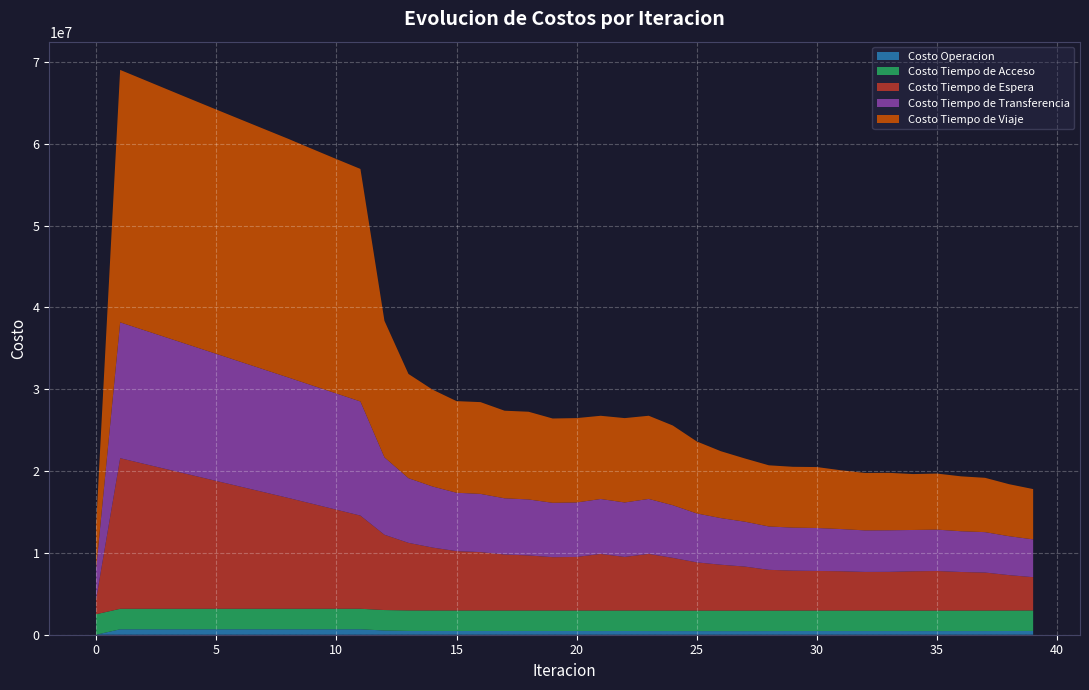

Reading right to left, what are all the values shown in this chart?

Costo Operacion: 462178.0	455352.0	449245.5	448505.4	446018.6	446046.0	449265.3	449246.8	448988.8	450786.0	449651.1	447383.2	441468.4	442165.5	444226.1	447635.2	449567.8	454668.7	449555.4	454671.4	454603.6	456953.5	455131.2	457997.9	456077.5	459294.7	464917.8	512731.3	668403.0	668017.0	667729.5	667527.3	667070.4	666680.9	666347.8	666061.7	665815.0	665600.9	665413.1	0.0
Costo Tiempo de Acceso: 2503344.5	2503344.5	2503344.5	2503344.5	2503344.5	2503344.5	2503344.5	2503344.5	2503344.5	2503344.5	2503344.5	2503344.5	2503344.5	2503344.5	2503344.5	2503344.5	2503344.5	2503344.5	2503344.5	2503344.5	2503344.5	2503344.5	2503344.5	2503344.5	2503344.5	2503344.5	2503344.5	2503344.5	2503344.5	2503344.5	2503344.5	2503344.5	2503344.5	2503344.5	2503344.5	2503344.5	2503344.5	2503344.5	2503344.5	2503344.5
Costo Tiempo de Espera: 4066171.2	4323637.2	4644743.8	4712796.5	4835445.2	4805567.6	4729242.3	4720045.5	4806784.7	4838299.2	4877216.0	4979821.8	5382701.0	5609465.4	5893308.2	6439368.3	6921856.1	6546452.5	6918702.8	6545711.4	6517802.6	6729332.9	6843800.6	7134379.6	7253475.5	7689579.9	8258293.6	9201296.3	11384752.3	12106460.2	12825382.5	13542736.7	14236160.1	14929565.7	15623111.4	16316965.9	17011323.7	17706425.8	18402592.5	1840259.3
Costo Tiempo de Transferencia: 4618264.5	4755533.0	4936372.4	4979442.7	5057529.2	5043469.3	5080656.9	5076737.7	5152647.2	5248637.9	5255346.7	5296489.5	5484783.6	5694988.0	5977824.5	6435189.5	6718422.0	6654246.9	6715141.2	6653701.8	6643075.1	6839637.4	6866966.9	7111233.8	7136241.9	7461780.9	7903043.5	9459372.3	13944304.7	14198333.9	14455922.4	14715520.9	14986668.2	15257892.5	15528702.6	15798573.1	16066897.3	16332922.1	16595648.7	3750351.1
Costo Tiempo de Viaje: 6145247.3	6353669.0	6636962.5	6707146.2	6846773.4	6831706.5	7017709.3	7015563.7	7180633.4	7444547.5	7431345.3	7472664.2	7722950.1	8173297.1	8795917.1	9739431.0	10161496.9	10308349.2	10164323.0	10309441.8	10300816.8	10715010.5	10701277.6	11212560.5	11193044.2	11837316.2	12731002.7	16679810.6	28410308.1	28642806.3	28894522.7	29157743.0	29385386.9	29615962.5	29848953.9	30087783.0	30336609.2	30591421.4	30844687.2	5310870.3